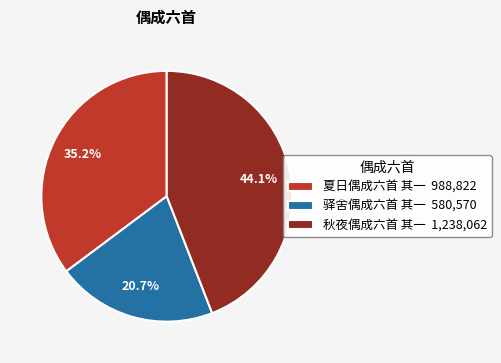

What is the largest slice in the pie chart?

秋夜偶成六首 其一